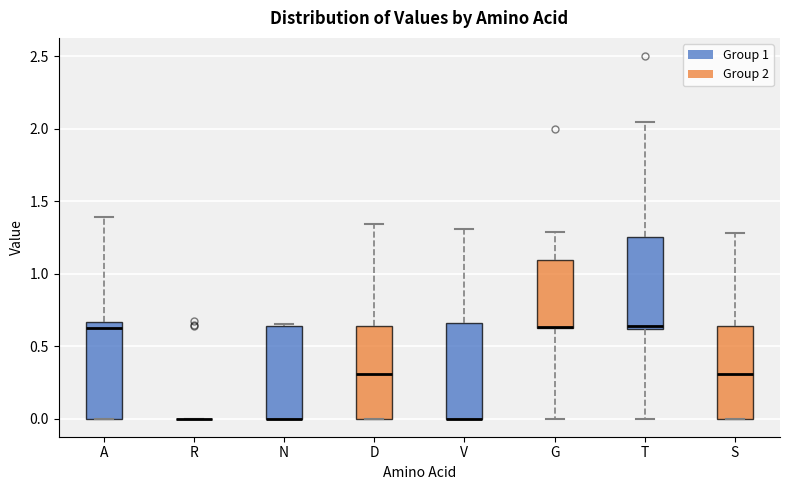

Reading left to right, read every box against the y-axis: the position of its median line, the range the box covers, and the ends of its whiskers. The values are not printed on the chart, so give them approximately, as read against the axis.

A: median 0.65 (just below the box's upper edge), box 0.00 to 0.65, whiskers 0.00 to 1.40
R: box collapsed to a line at 0.00, whiskers 0.00 to 0.00
N: median 0.00 (drawn on the box's lower edge), box 0.00 to 0.65, whiskers 0.00 to 0.65 (just above the box's upper edge)
D: median 0.30, box 0.00 to 0.65, whiskers 0.00 to 1.35
V: median 0.00 (drawn on the box's lower edge), box 0.00 to 0.65, whiskers 0.00 to 1.30
G: median 0.65 (drawn on the box's lower edge), box 0.65 to 1.10, whiskers 0.00 to 1.30
T: median 0.65, box 0.60 to 1.25, whiskers 0.00 to 2.05
S: median 0.30, box 0.00 to 0.65, whiskers 0.00 to 1.30